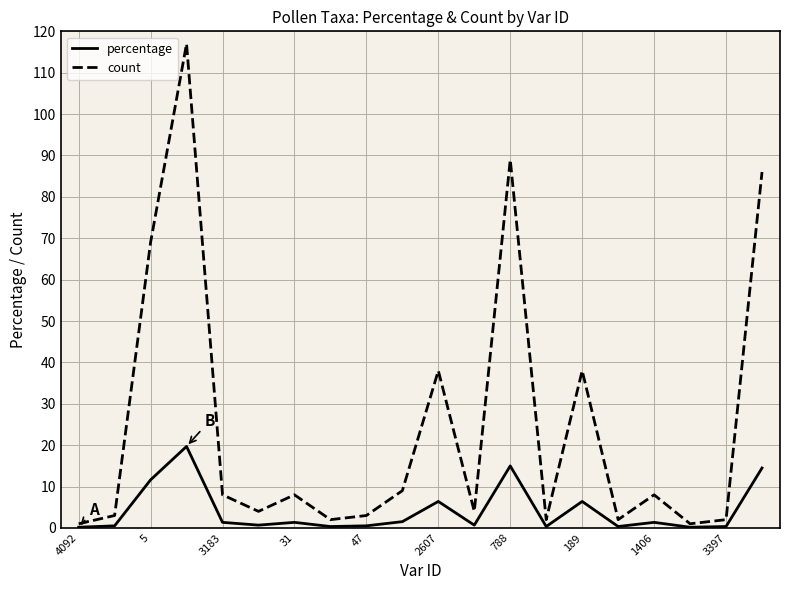

What is the greatest value displayed?

117.0